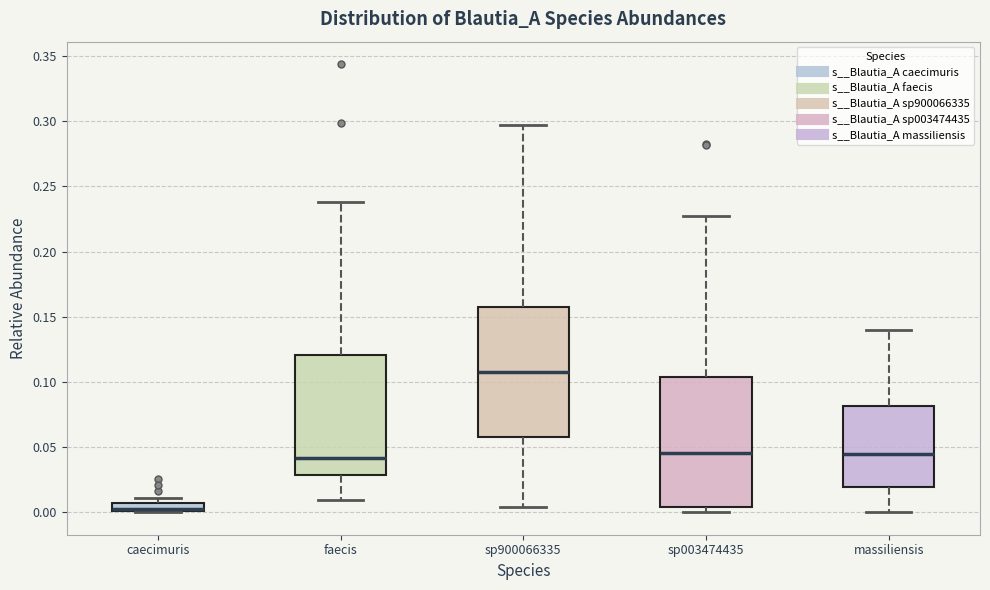

Where is the lower edge of the box for sp003474435 on the y-axis? The values are not printed on the chart, so give them approximately, as read against the axis.

0.005